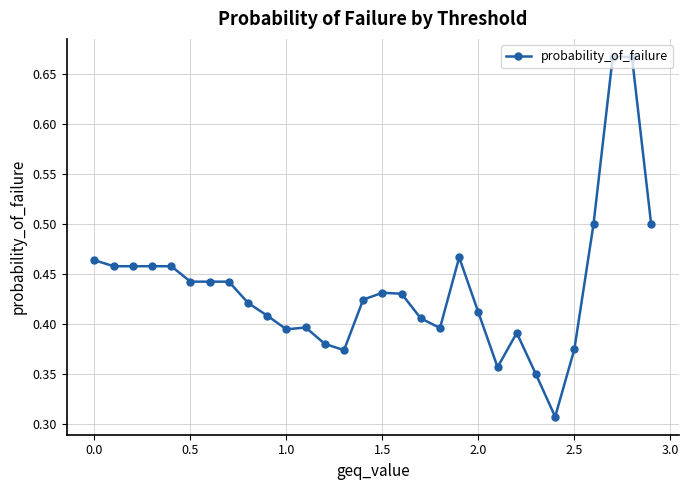

Count the values in the range 0 to 1.

30